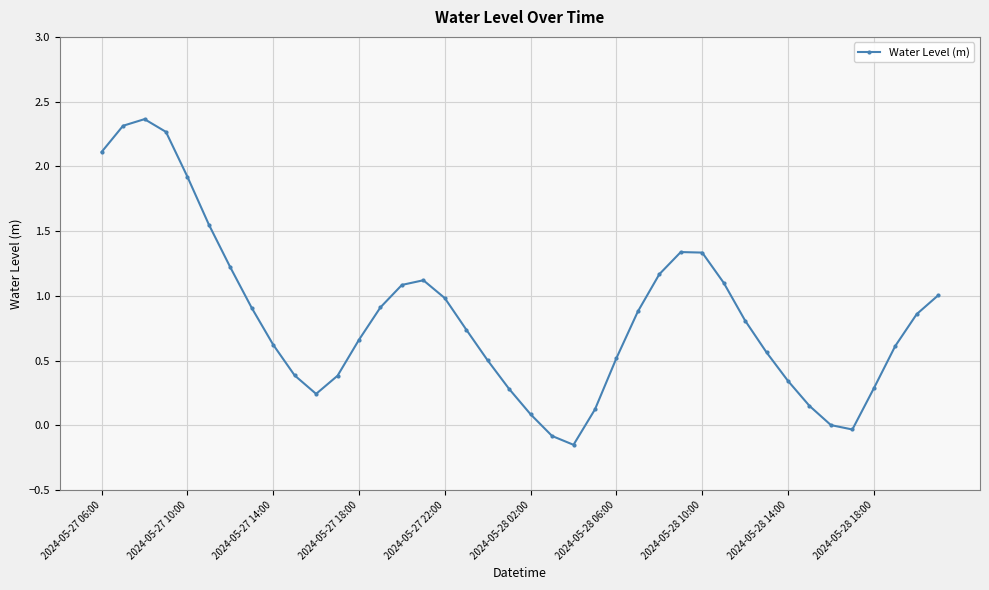

True or false: the data has more than 0 interior local peaks.

True